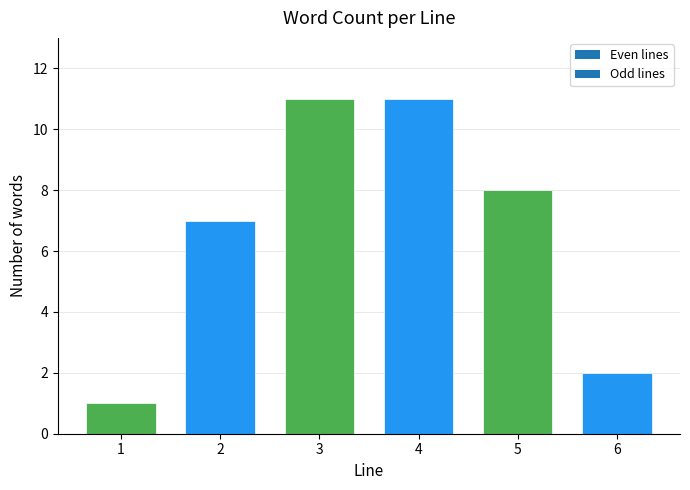

Reading left to right, transcribe all the data shown in this chart.

1=1	2=7	3=11	4=11	5=8	6=2